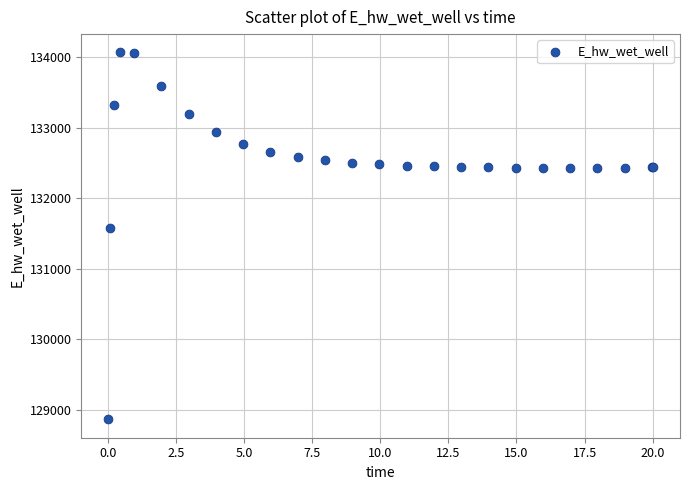

What Y value in the scatter plot is closest to 131466?

131579.0